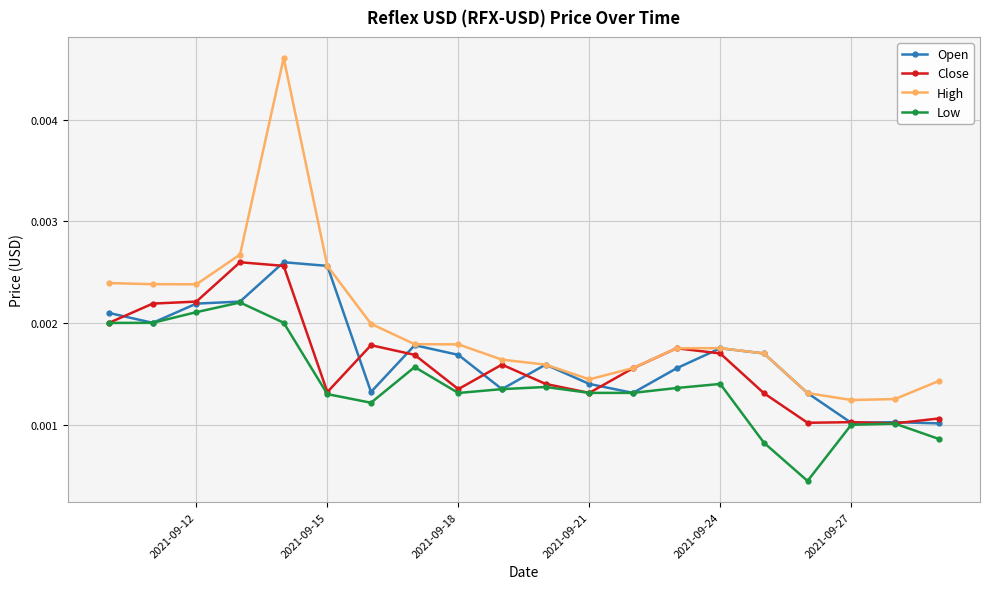

Which series has the largest total across all categories?

High